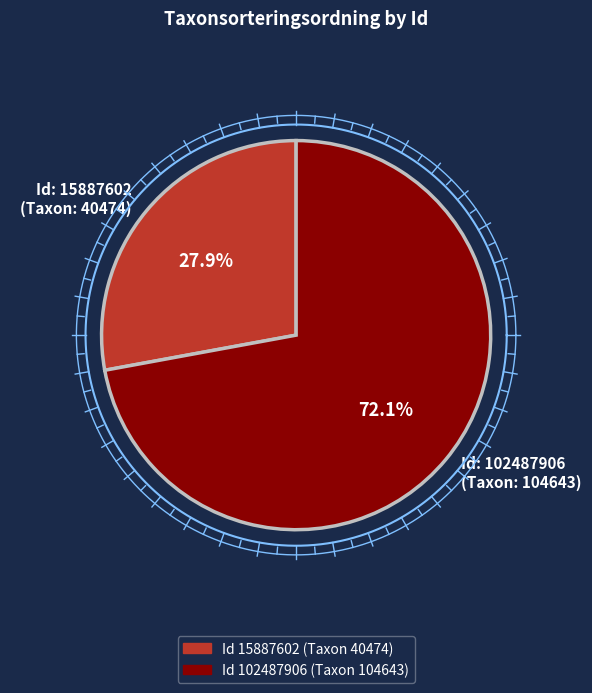

What is the largest slice in the pie chart?

102487906